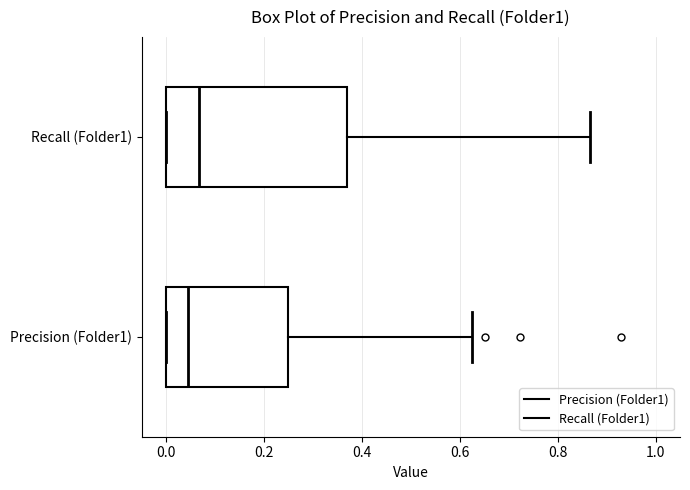

Reading bottom to top, read every box against the x-axis: the position of its median line, the range the box covers, and the ends of its whiskers. The values are not printed on the chart, so give them approximately, as read against the axis.

Precision (Folder1): median 0.04, box 0.00 to 0.26, whiskers 0.00 to 0.62
Recall (Folder1): median 0.06, box 0.00 to 0.36, whiskers 0.00 to 0.86